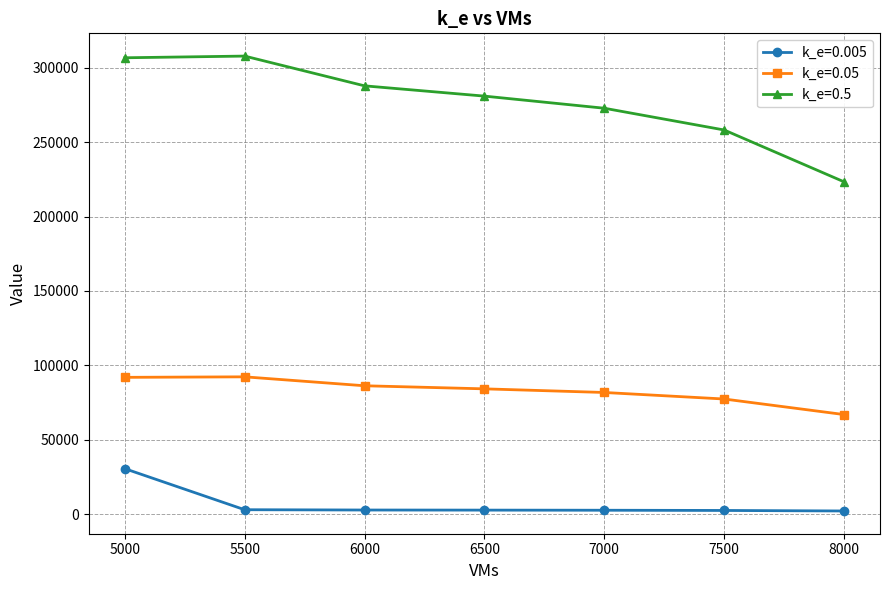

What is the difference between the maximum and minimum values in the k_e=0.05 series?

25339.9